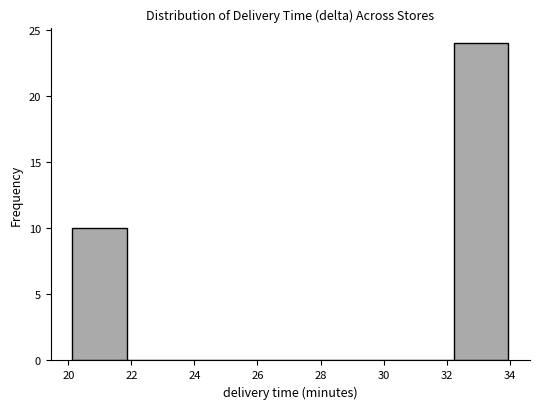

What is the height of the bar covering 20.2 to 21.8 on the x-axis? Neither the bar edges nor the heights are printed on the chart, so give them approximately, as read against the axes.

10